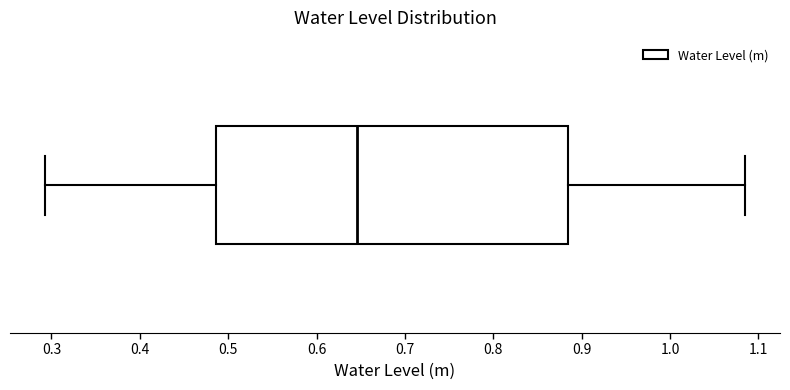

Transcribe this box plot: give where the median line is, the range the box spans, and where the two whiskers end, as read against the x-axis. The values are not printed on the chart, so give them approximately, as read against the axis.

median 0.65, box 0.49 to 0.88, whiskers 0.29 to 1.08